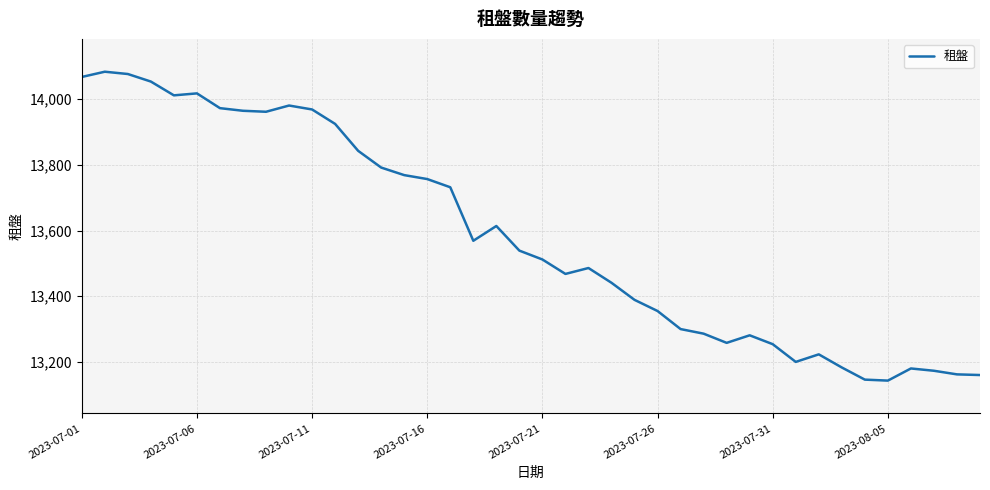

What is the maximum value shown in the chart?

14084